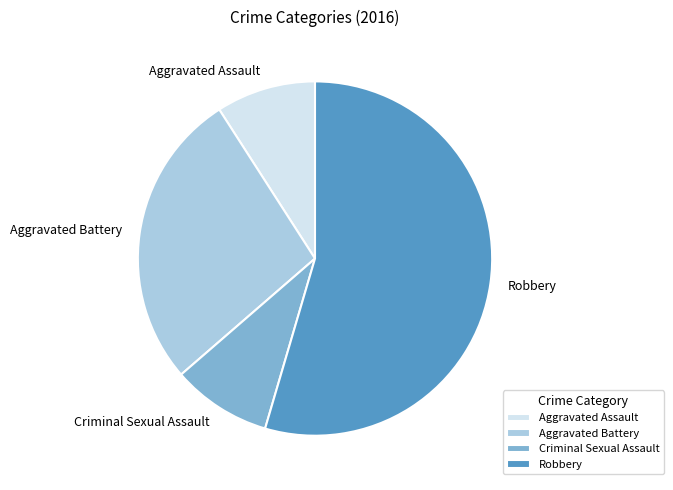

Which slice is the largest?

Robbery